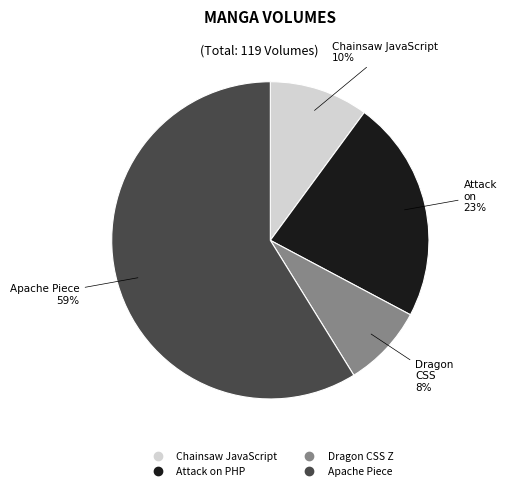

To the nearest percent, what is the difference between the Apache Piece and Chainsaw JavaScript slice percentages?

49%